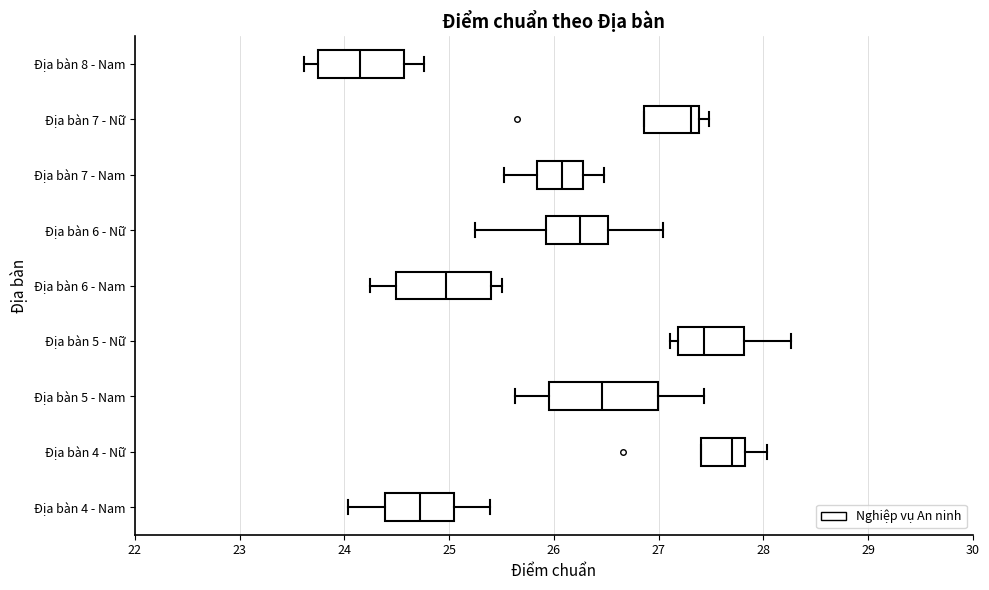

Reading bottom to top, read every box against the x-axis: the position of its median line, the range the box covers, and the ends of its whiskers. The values are not printed on the chart, so give them approximately, as read against the axis.

Địa bàn 4 - Nam: median 24.7, box 24.4 to 25.0, whiskers 24.0 to 25.4
Địa bàn 4 - Nữ: median 27.7, box 27.4 to 27.8, whiskers 27.4 to 28.0
Địa bàn 5 - Nam: median 26.5, box 26.0 to 27.0, whiskers 25.6 to 27.4
Địa bàn 5 - Nữ: median 27.4, box 27.2 to 27.8, whiskers 27.1 to 28.3
Địa bàn 6 - Nam: median 25.0, box 24.5 to 25.4, whiskers 24.2 to 25.5
Địa bàn 6 - Nữ: median 26.2, box 25.9 to 26.5, whiskers 25.3 to 27.0
Địa bàn 7 - Nam: median 26.1, box 25.8 to 26.3, whiskers 25.5 to 26.5
Địa bàn 7 - Nữ: median 27.3, box 26.9 to 27.4, whiskers 26.9 to 27.5
Địa bàn 8 - Nam: median 24.2, box 23.8 to 24.6, whiskers 23.6 to 24.8